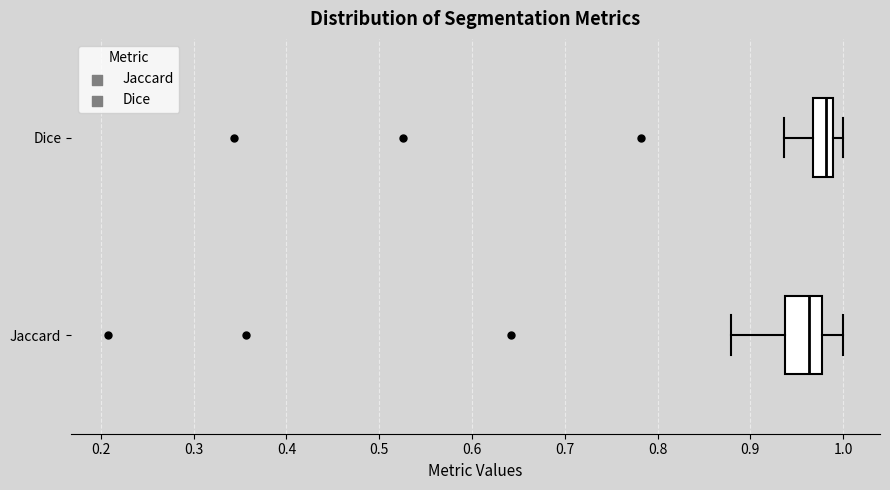

Which box has the furthest to the left median line?

Jaccard